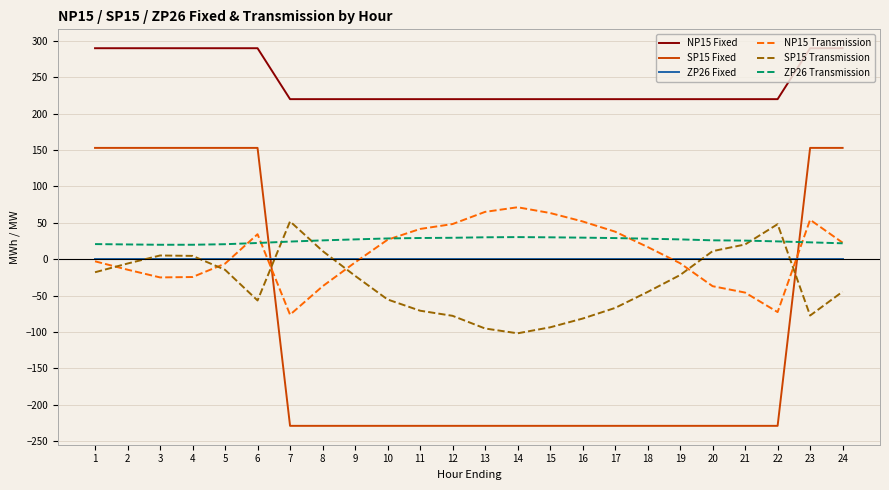

What is the difference between the maximum and minimum values in the NP15 Transmission series?

147.7